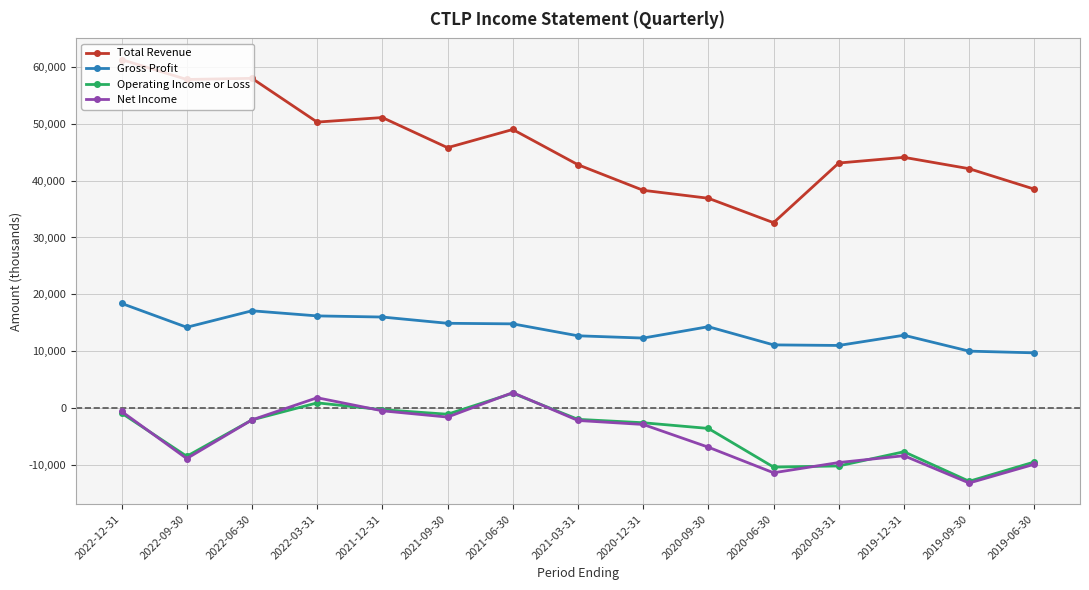

True or false: Operating Income or Loss has more than 0 interior local peaks.

True